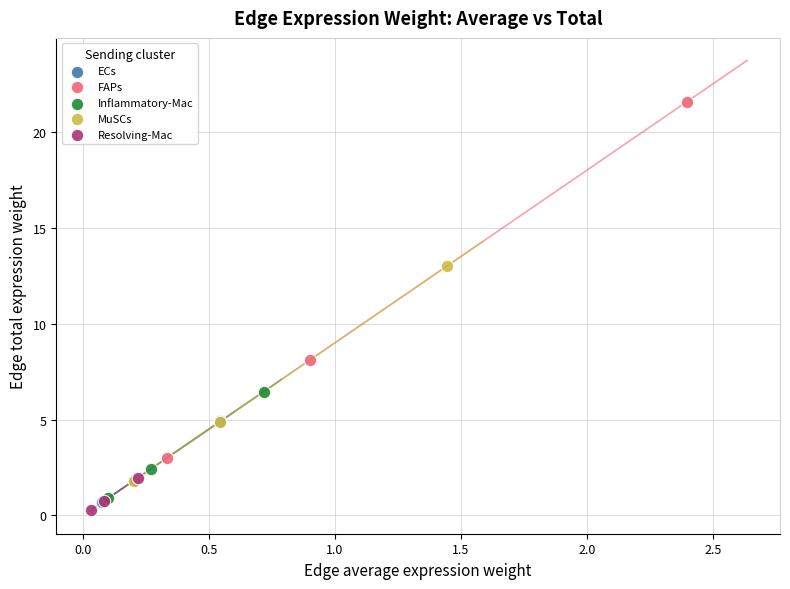

Which series reaches the maximum Y coordinate?

FAPs